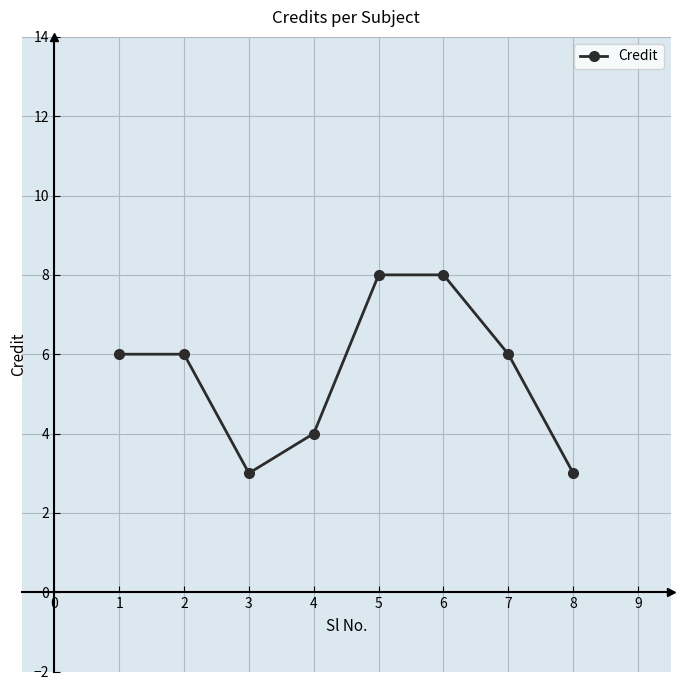

At which category does the data reach its first local valley?

3